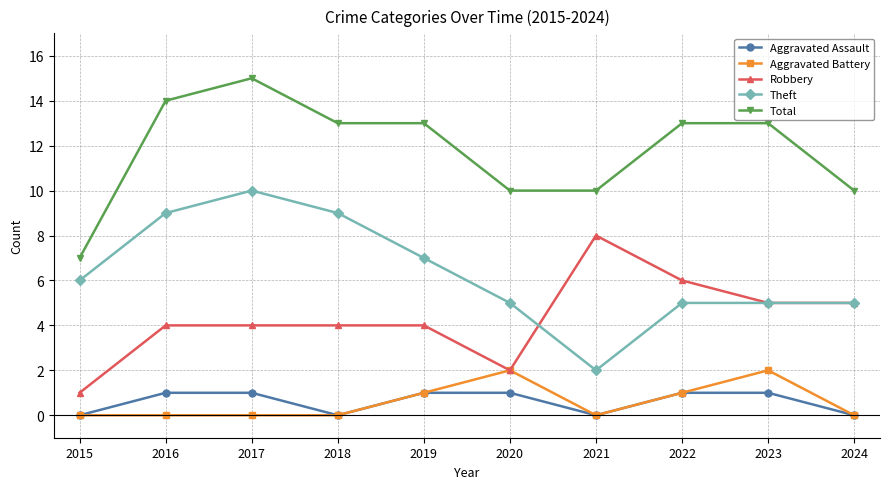

Reading right to left, extract all data points from this chart.

Aggravated Assault: 0	1	1	0	1	1	0	1	1	0
Aggravated Battery: 0	2	1	0	2	1	0	0	0	0
Robbery: 5	5	6	8	2	4	4	4	4	1
Theft: 5	5	5	2	5	7	9	10	9	6
Total: 10	13	13	10	10	13	13	15	14	7